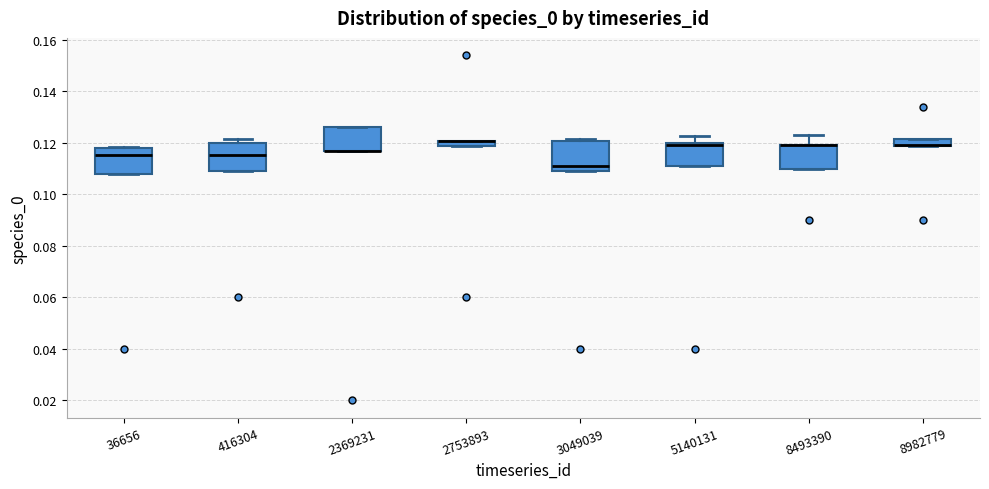

Where is the upper edge of the box at x = 3049039 on the y-axis? The values are not printed on the chart, so give them approximately, as read against the axis.

0.120